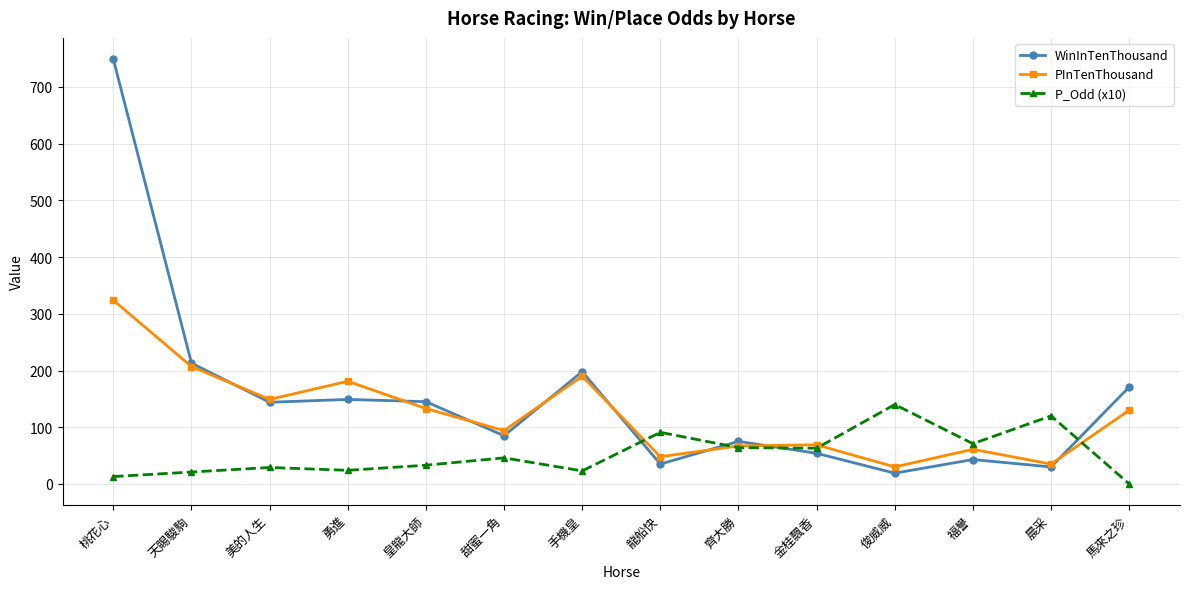

At 馬來之珍, list the series in order from smallest to largest.

P_Odd (x10), PInTenThousand, WinInTenThousand